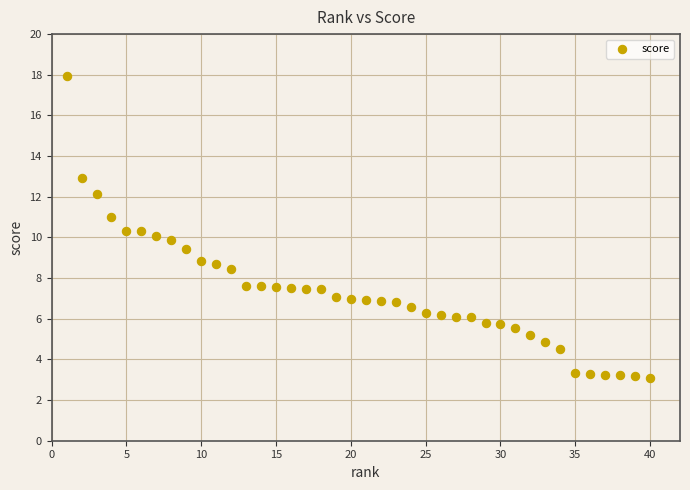

What is the range of Y values (max minus min)?

14.9